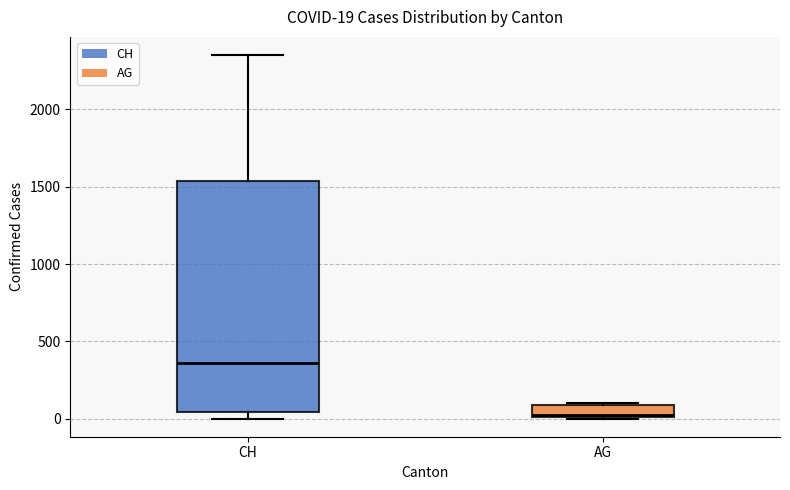

Which box's median line is the lowest?

AG